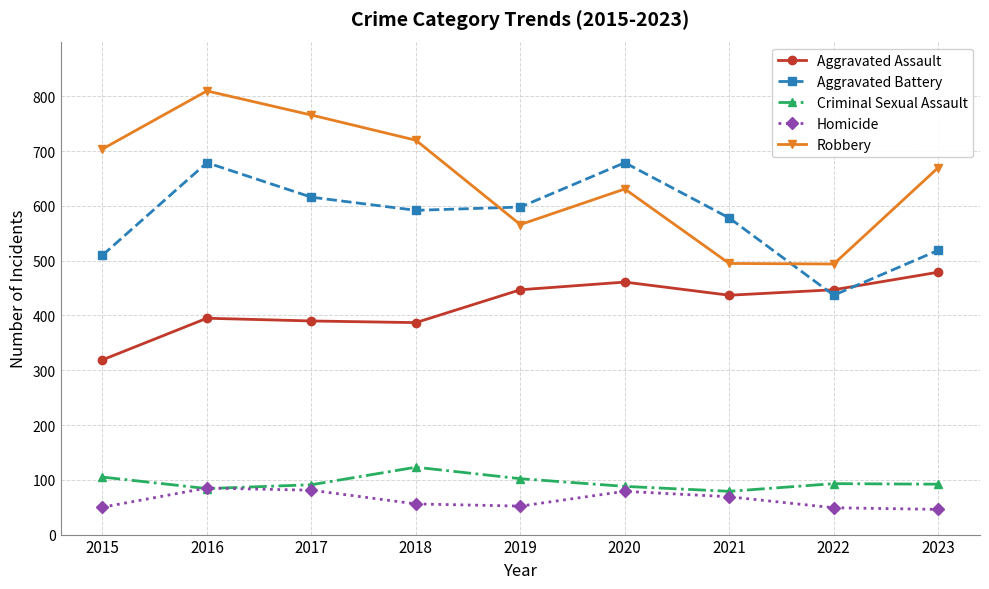

The Aggravated Battery series shows 114 at 2022. True or false?

False